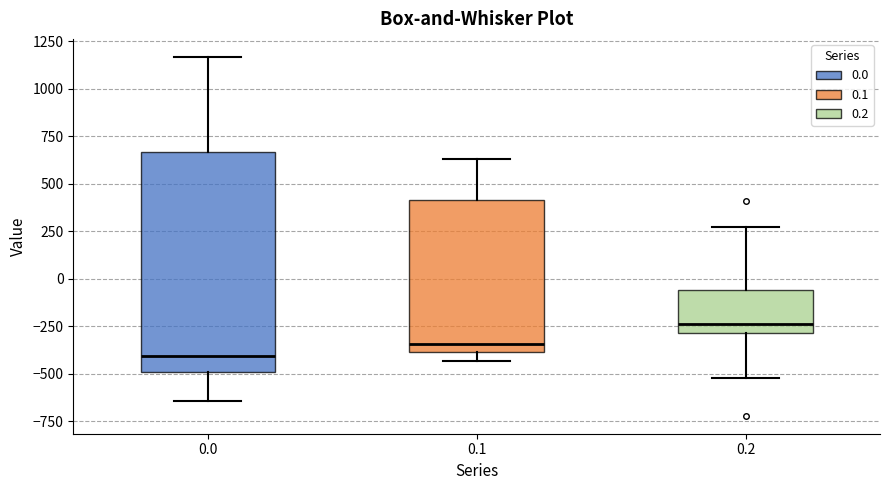

Comparing the boxes themselves (not the whiskers), which one is the tallest?

0.0